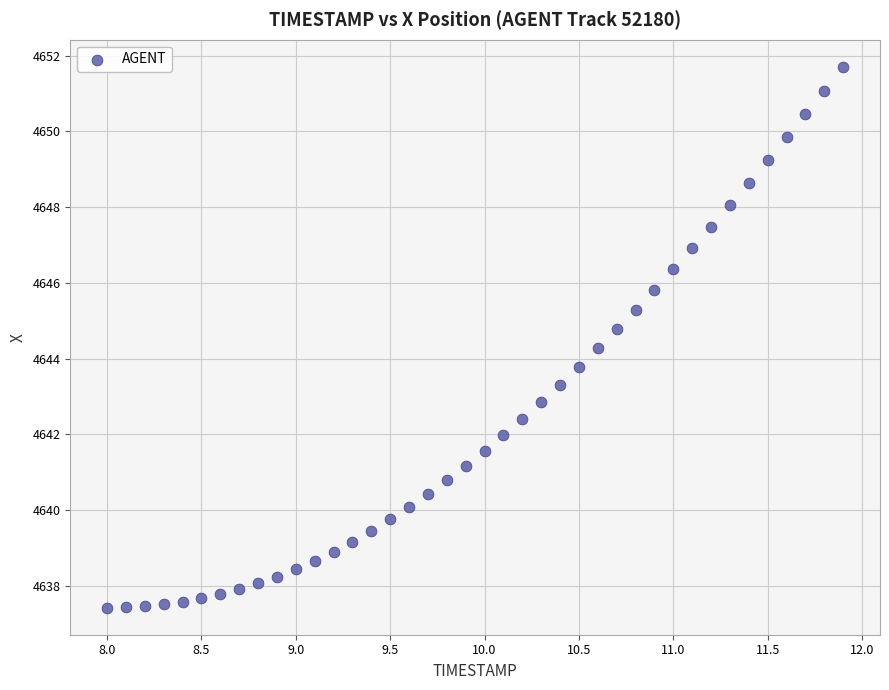

What is the range of Y values (max minus min)?

14.3